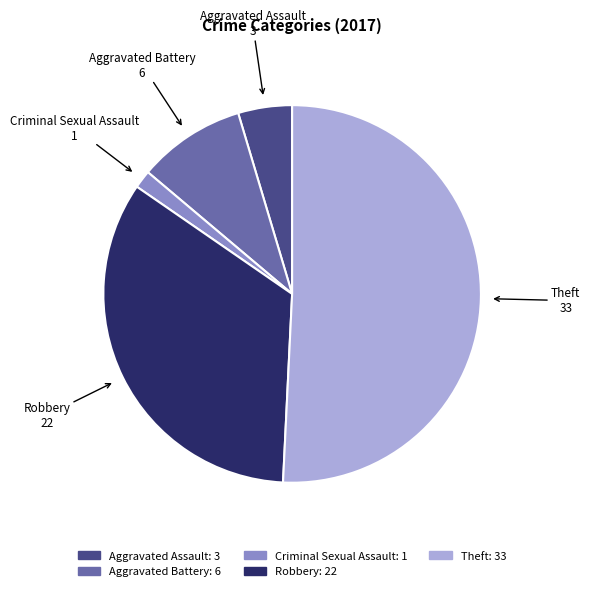

The Robbery slice represents 34% of the pie. True or false?

True